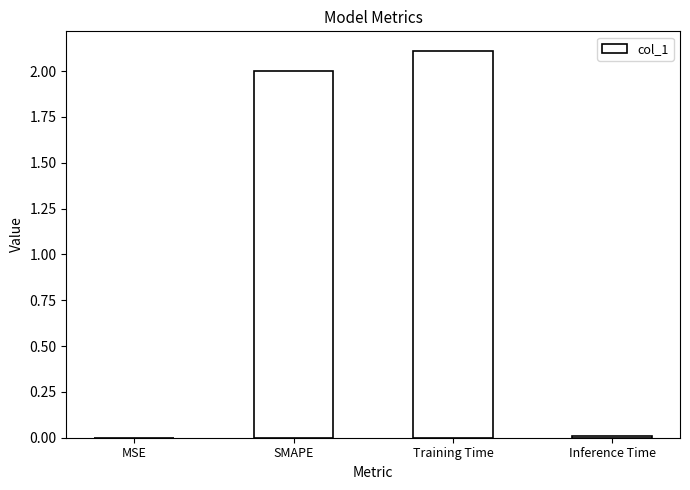

True or false: the data shows 0.8 at Training Time.

False